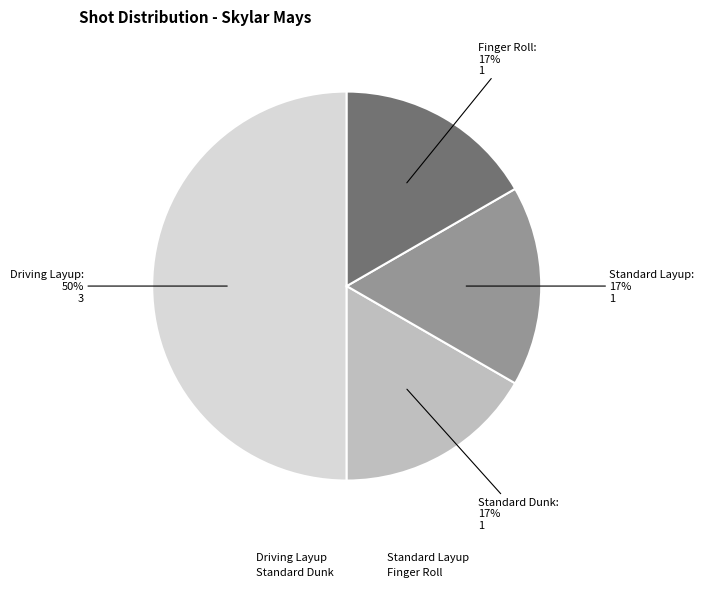

Does Finger Roll represent more than half of the total?

No